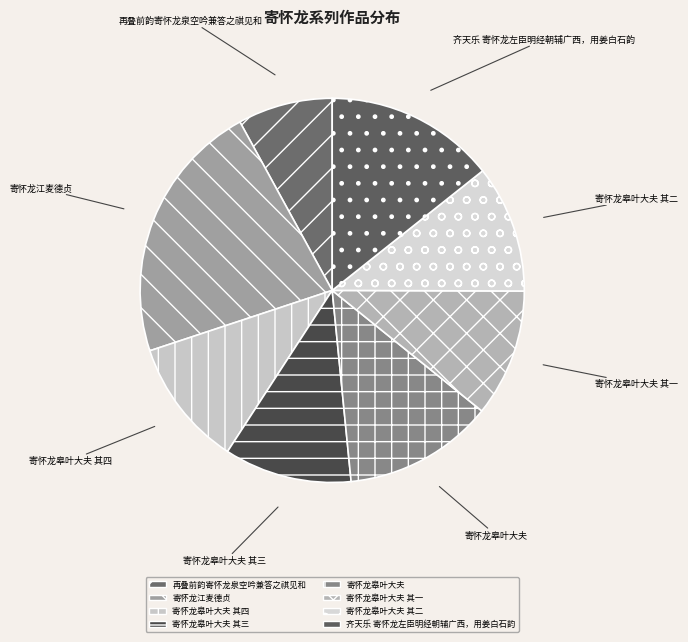

Which slice is the smallest?

再叠前韵寄怀龙泉空吟兼答之祺见和